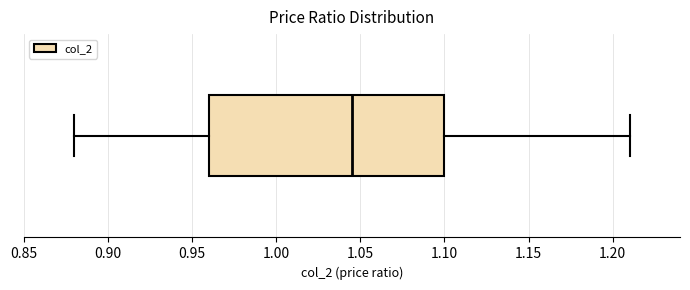

Where is the right edge of the box on the x-axis? The values are not printed on the chart, so give them approximately, as read against the axis.

1.100